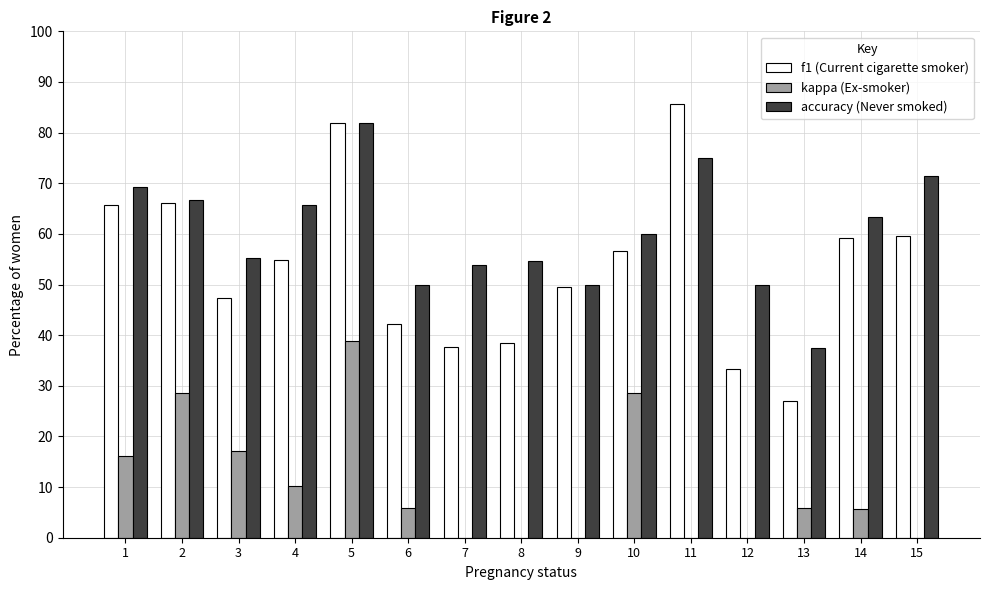

At which category is the sum across all series the highest?

5